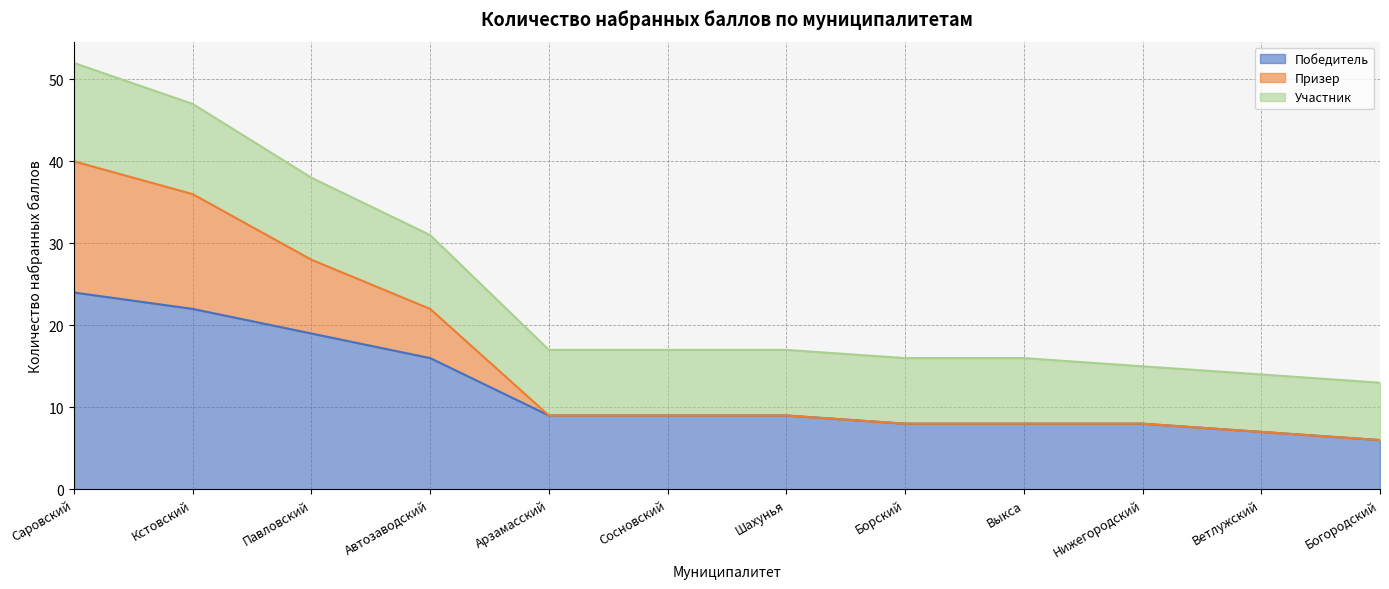

True or false: Победитель and Призер intersect in this chart.

False